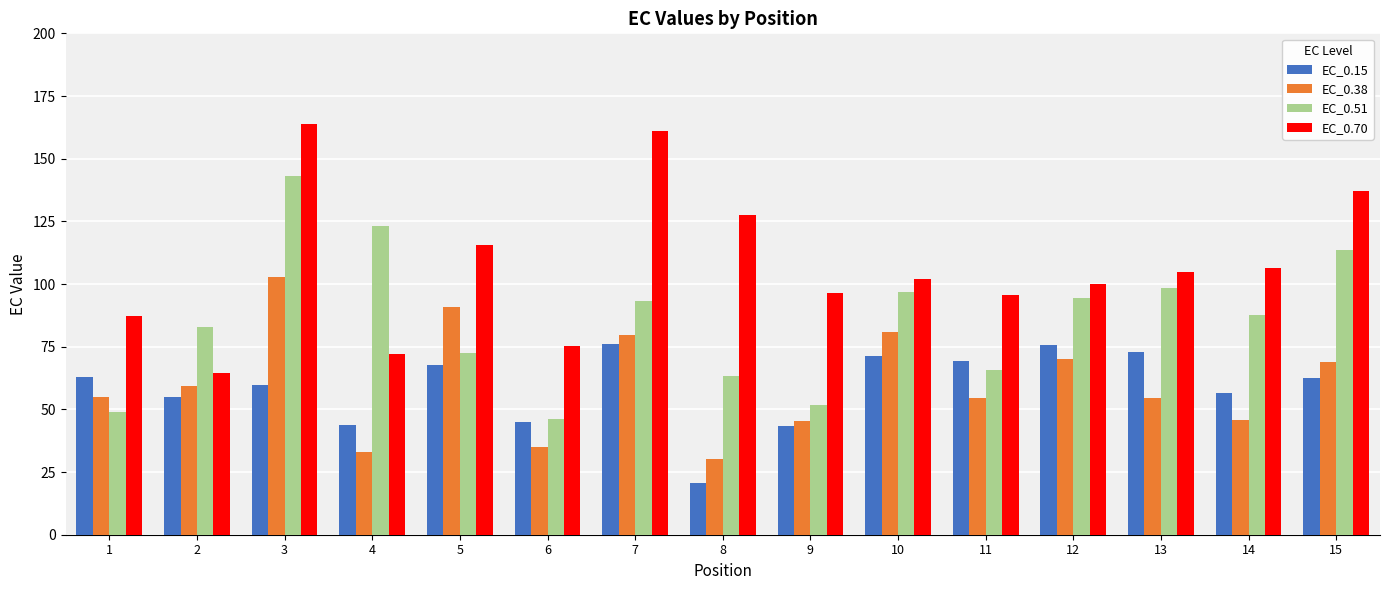

At which label does EC_0.15 first exceed 62?

1